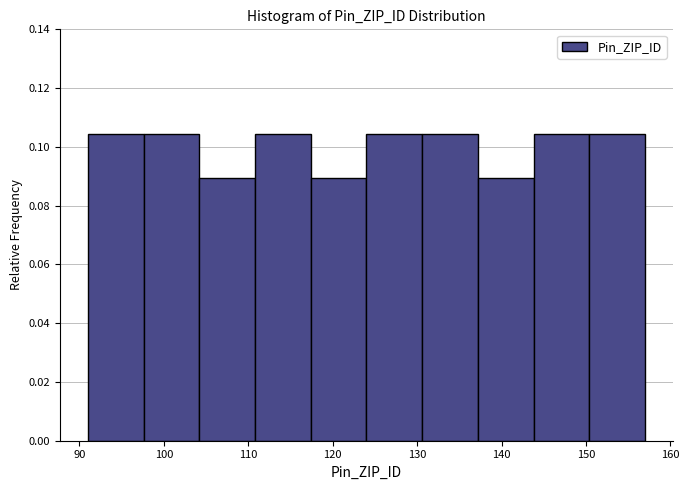

What is the height of the bar covering 137.2 to 143.8 on the x-axis? Neither the bar edges nor the heights are printed on the chart, so give them approximately, as read against the axes.

0.090